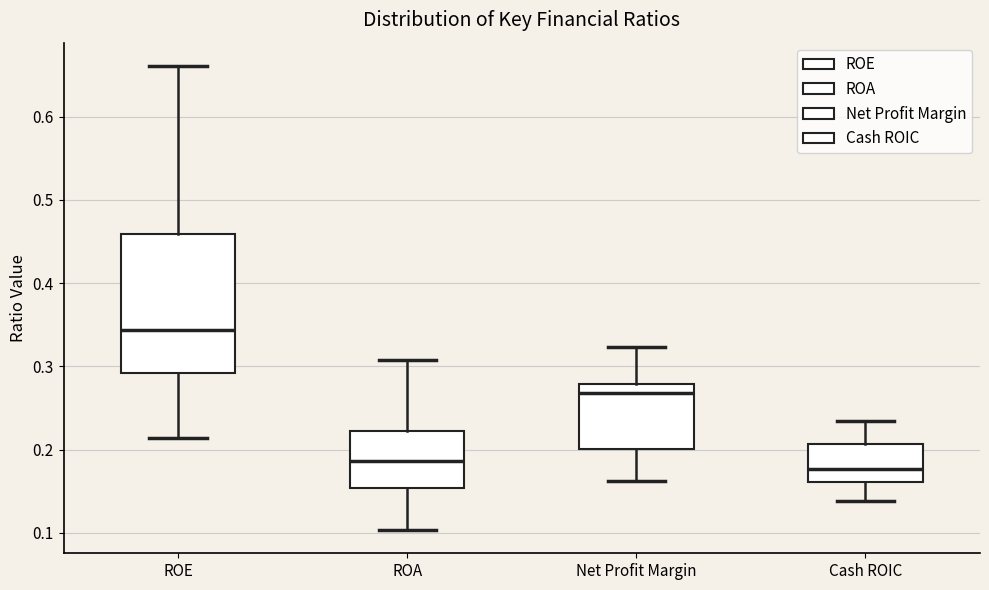

Comparing the boxes themselves (not the whiskers), which one is the tallest?

ROE